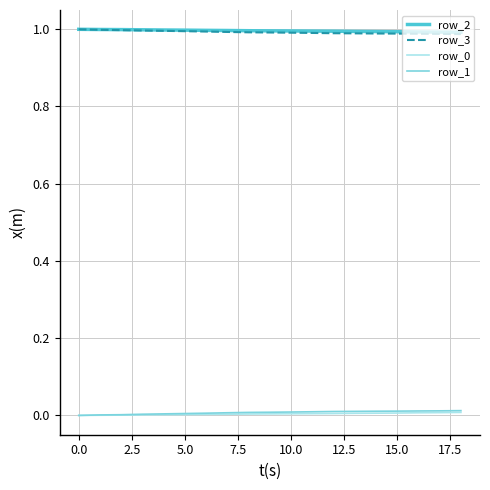

True or false: row_0 and row_3 cross at least once.

False